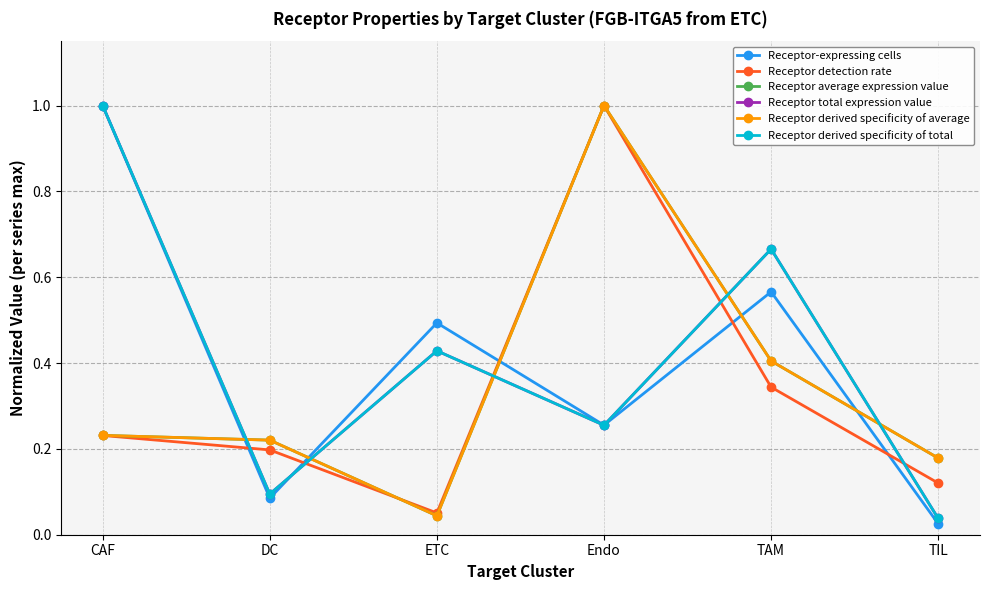

At which category does Receptor derived specificity of total reach its first local valley?

DC